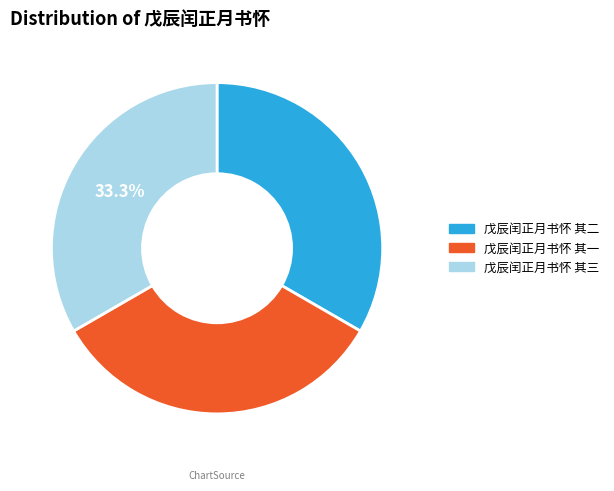

Is there any slice that represents more than half of the pie?

No